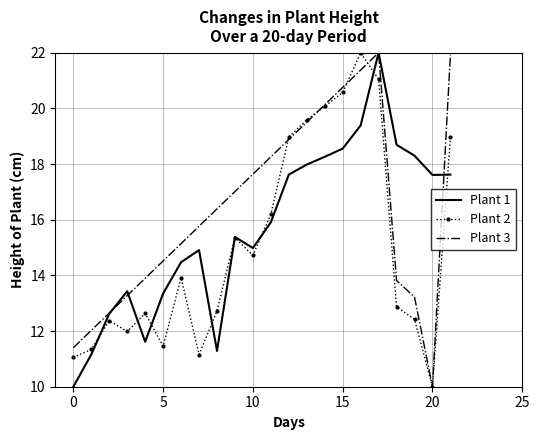

What is the maximum value shown in the chart?

22.0